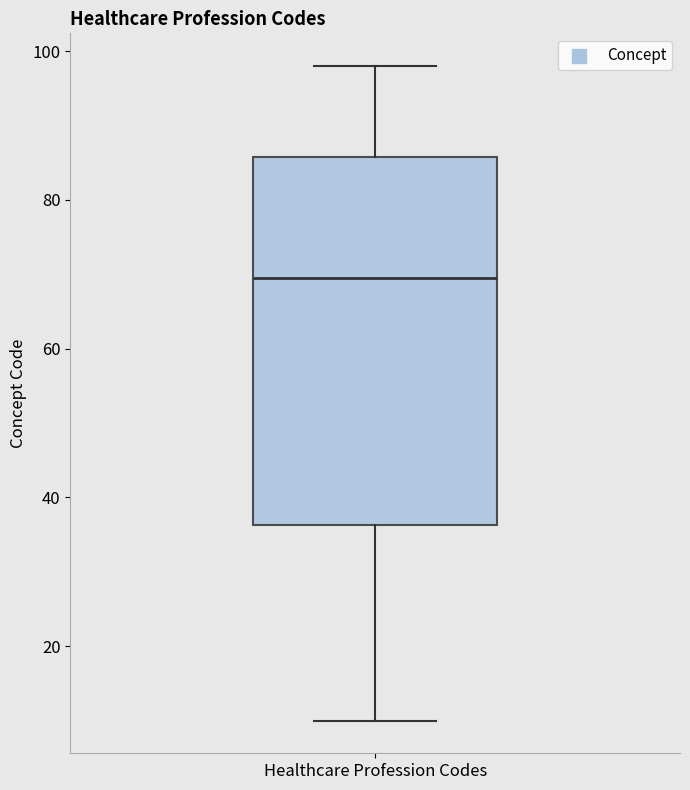

Read this box plot against the y-axis: the position of the median line, the range covered by the box, and the ends of both whiskers. The values are not printed on the chart, so give them approximately, as read against the axis.

median 70, box 36 to 86, whiskers 10 to 98